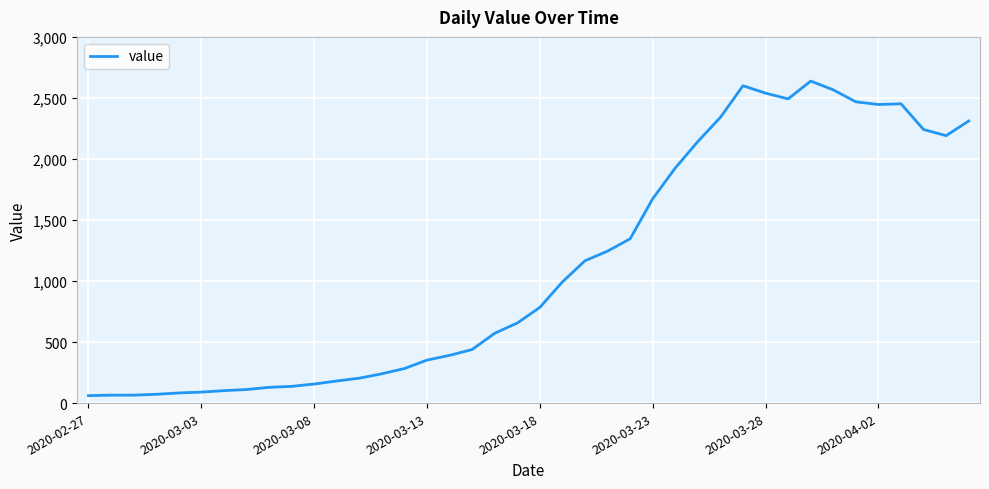

What is the maximum value shown in the chart?

2638